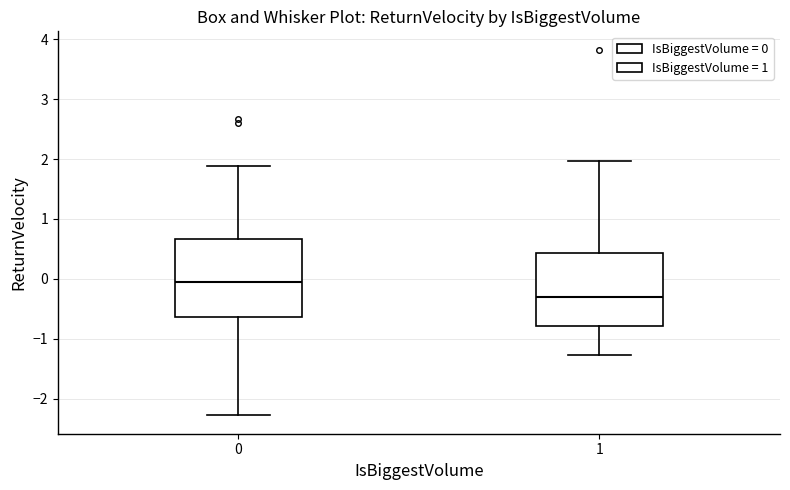

Which box has the lowest median line?

1